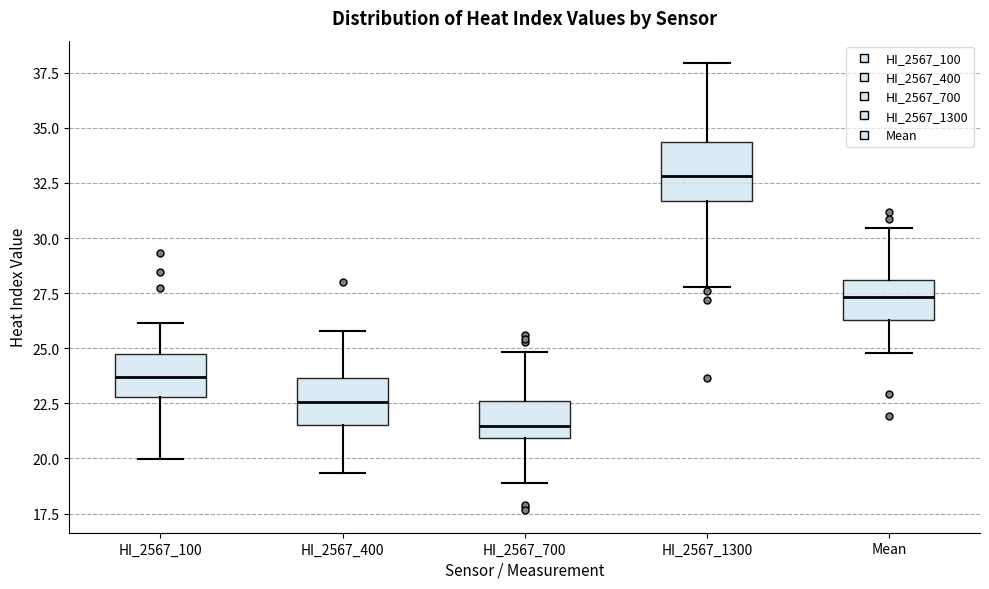

Where does the median line of the box for HI_2567_400 sit on the y-axis? The values are not printed on the chart, so give them approximately, as read against the axis.

22.5